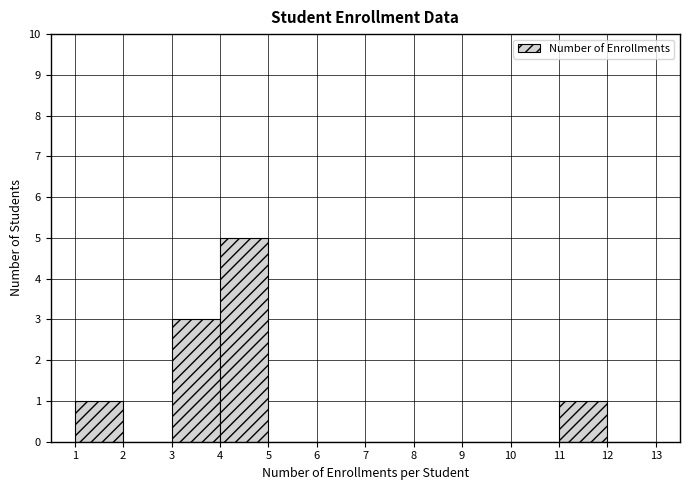

Reading left to right, list every bar in this chart as the range it spans on the x-axis followed by its height. The values are not printed on the chart, so give them approximately, as read against the axis.

1 to 2: 1
2 to 3: 0
3 to 4: 3
4 to 5: 5
5 to 6: 0
6 to 7: 0
7 to 8: 0
8 to 9: 0
9 to 10: 0
10 to 11: 0
11 to 12: 1
12 to 13: 0